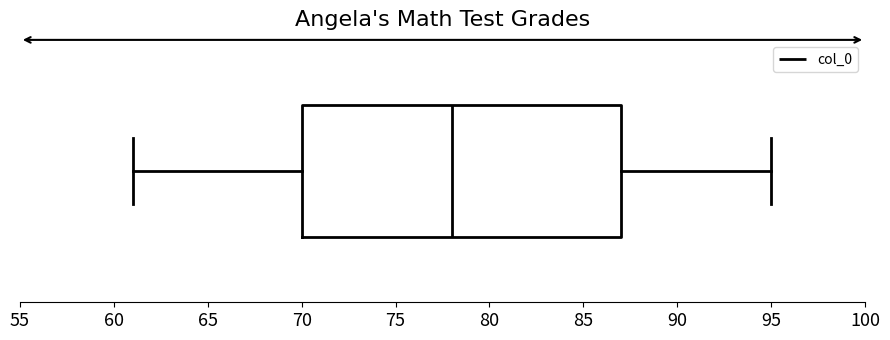

Transcribe this box plot: give where the median line is, the range the box spans, and where the two whiskers end, as read against the x-axis. The values are not printed on the chart, so give them approximately, as read against the axis.

median 78, box 70 to 87, whiskers 61 to 95